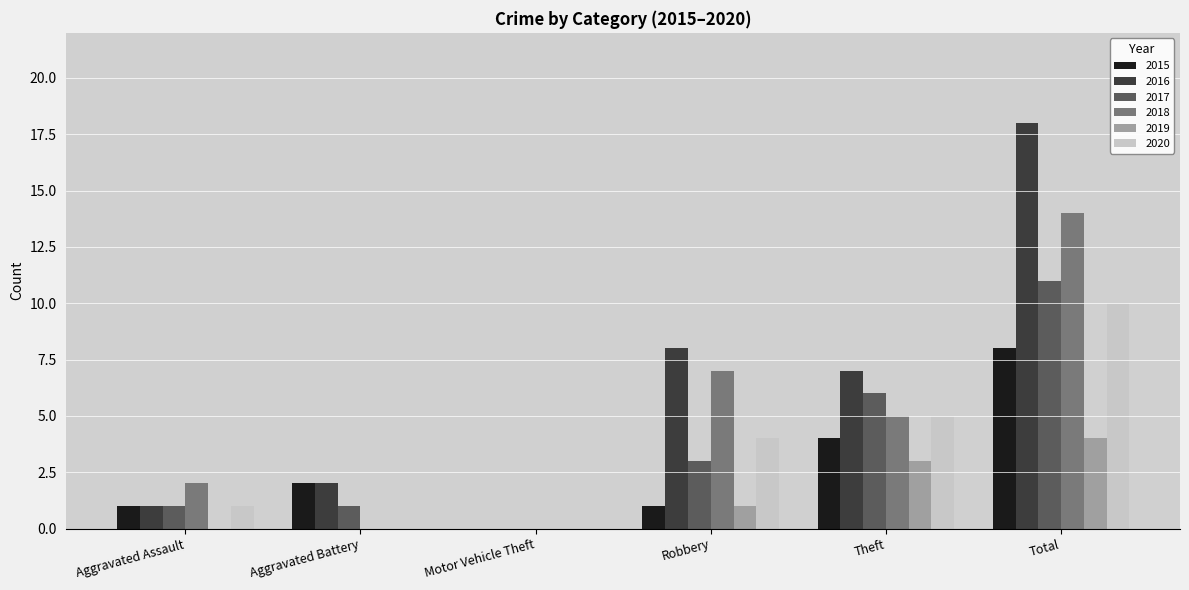

At which category does the chart reach its peak across all series?

Total